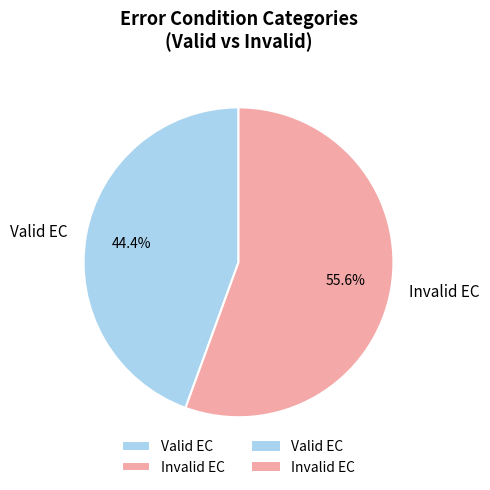

Does any single category account for the majority?

Yes